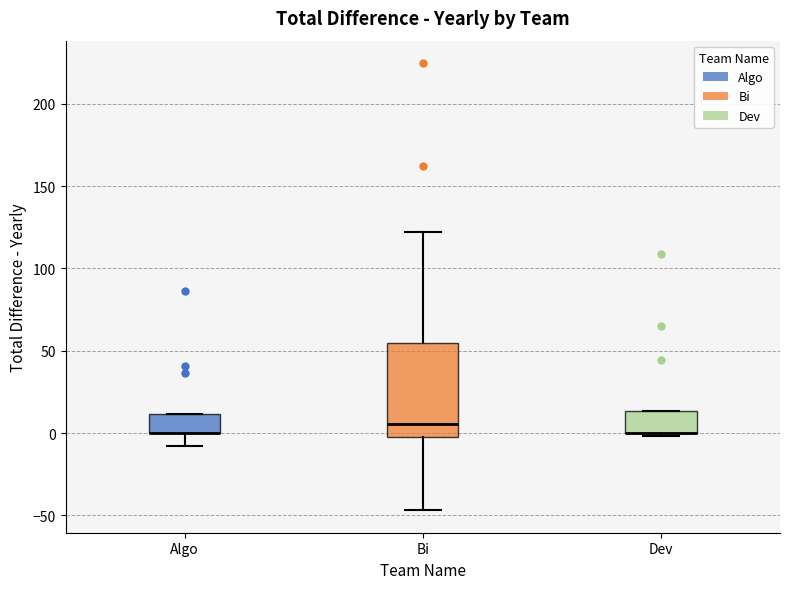

Reading left to right, read every box against the y-axis: the position of its median line, the range the box covers, and the ends of its whiskers. The values are not printed on the chart, so give them approximately, as read against the axis.

Algo: median 0 (drawn on the box's lower edge), box 0 to 10, whiskers -10 to 10
Bi: median 5, box -5 to 55, whiskers -45 to 120
Dev: median 0 (drawn on the box's lower edge), box 0 to 15, whiskers 0 to 15